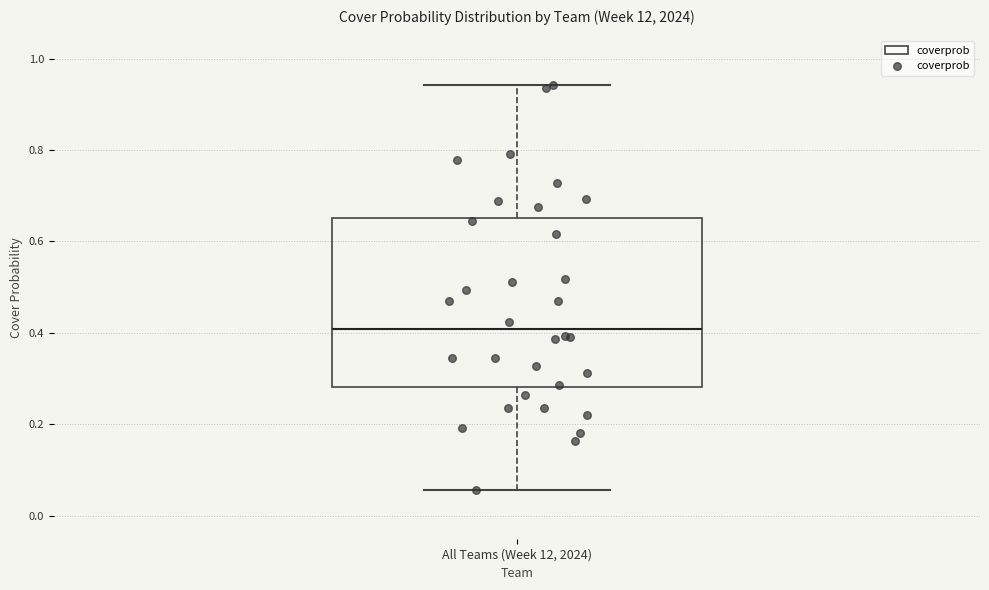

Transcribe this box plot: give where the median line is, the range the box spans, and where the two whiskers end, as read against the y-axis. The values are not printed on the chart, so give them approximately, as read against the axis.

median 0.40, box 0.28 to 0.66, whiskers 0.06 to 0.94